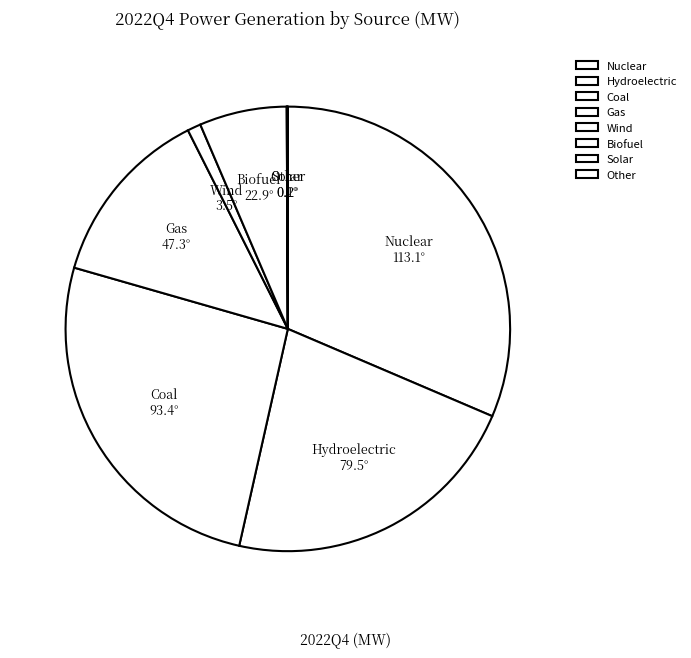

Does Biofuel account for over 50% of the chart?

No